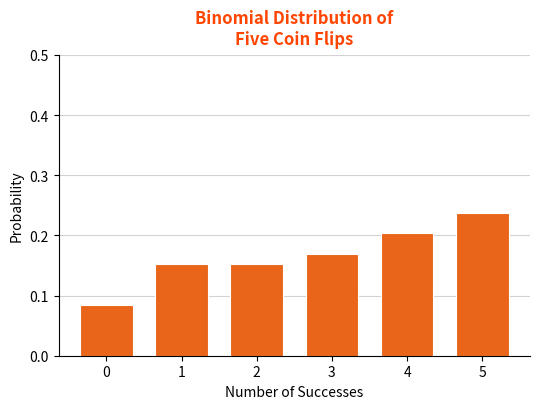

At which category does the chart reach its peak across all series?

5